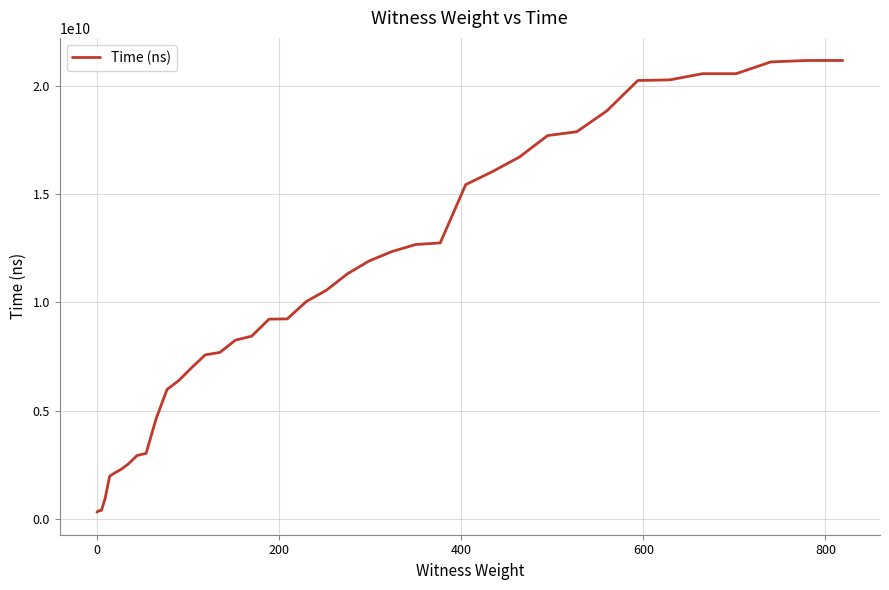

How many categories are shown in the chart?

40